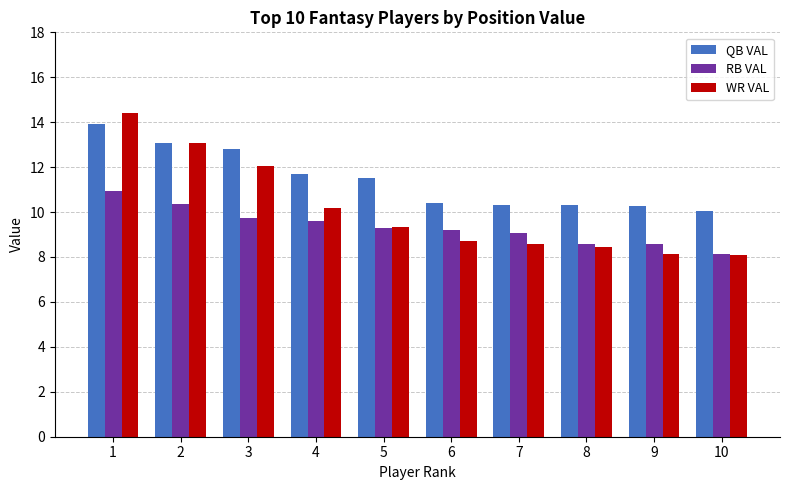

What is the difference between the second highest and minimum values in the RB VAL series?

2.2